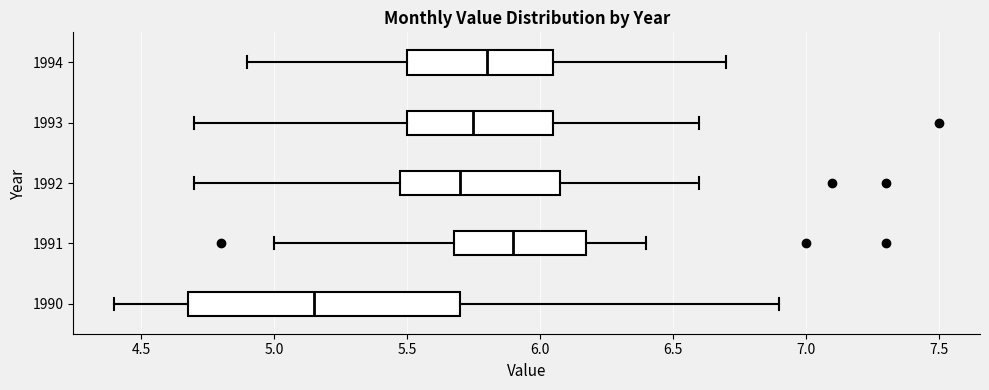

Reading bottom to top, read every box against the x-axis: the position of its median line, the range the box covers, and the ends of its whiskers. The values are not printed on the chart, so give them approximately, as read against the axis.

1990: median 5.15, box 4.70 to 5.70, whiskers 4.40 to 6.90
1991: median 5.90, box 5.70 to 6.20, whiskers 5.00 to 6.40
1992: median 5.70, box 5.50 to 6.10, whiskers 4.70 to 6.60
1993: median 5.75, box 5.50 to 6.05, whiskers 4.70 to 6.60
1994: median 5.80, box 5.50 to 6.05, whiskers 4.90 to 6.70